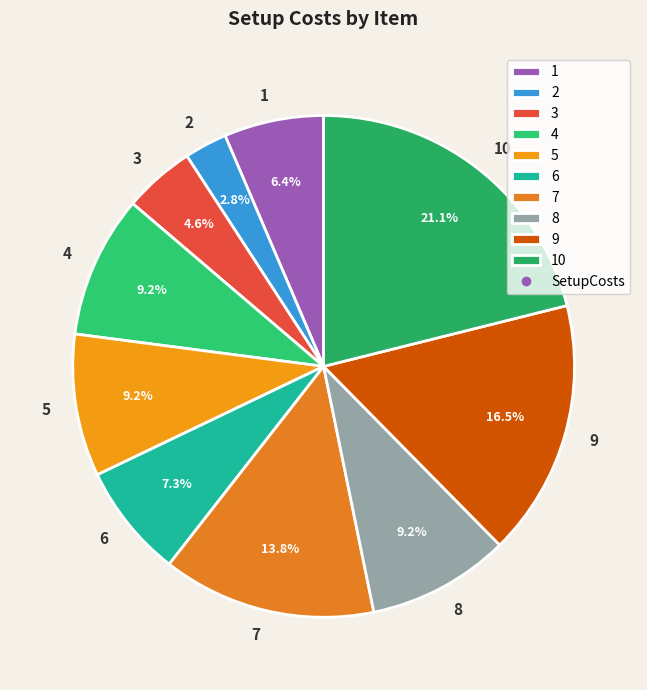

Which category has the biggest portion of the pie?

10